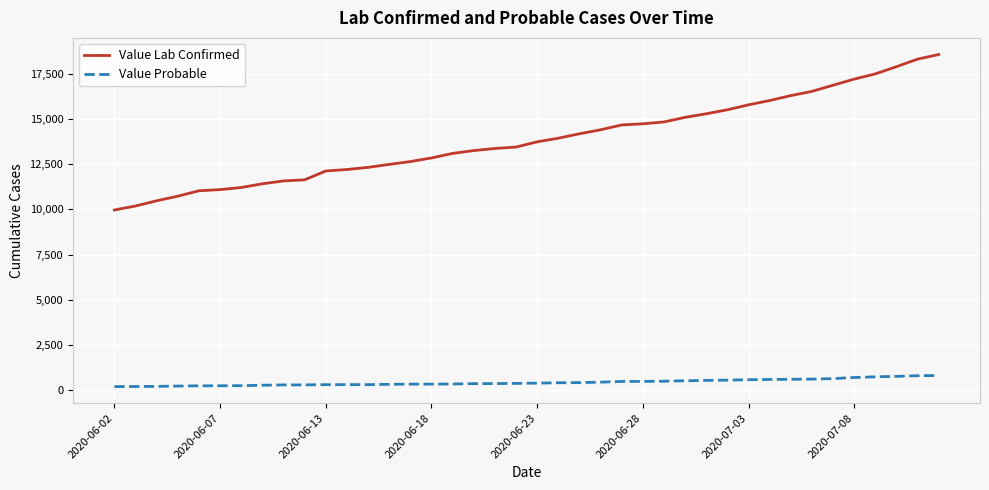

What is the difference between the maximum and minimum values in the Value Lab Confirmed series?

8592